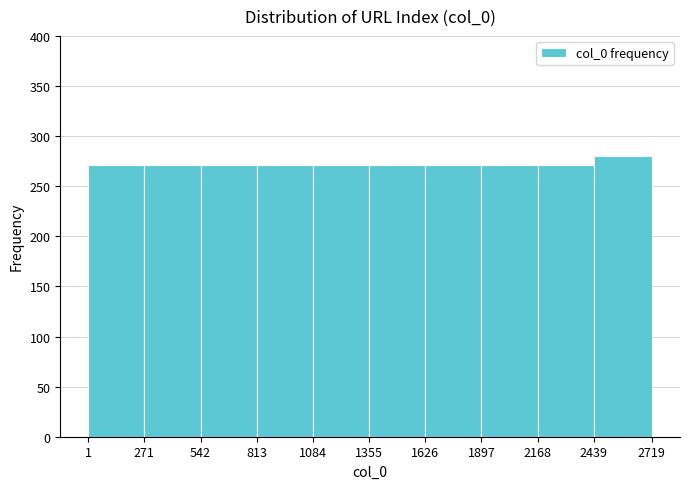

How tall is the bar that spans 1 to 271 on the x-axis? The values are not printed on the chart, so give them approximately, as read against the axis.

270